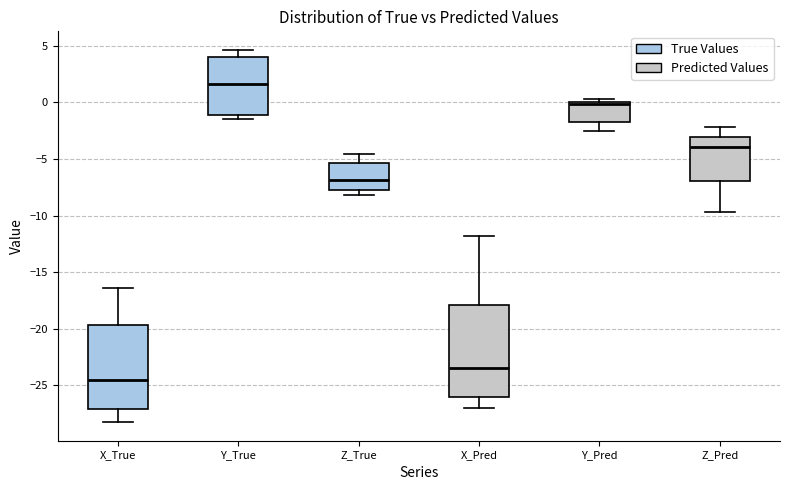

Reading left to right, transcribe this box plot: for each box, give where its median line is, the range the box spans, and where its two whiskers end, as read against the y-axis. The values are not printed on the chart, so give them approximately, as read against the axis.

X_True: median -24.5, box -27.0 to -19.5, whiskers -28.5 to -16.5
Y_True: median 1.5, box -1.0 to 4.0, whiskers -1.5 to 4.5
Z_True: median -7.0, box -7.5 to -5.5, whiskers -8.0 to -4.5
X_Pred: median -23.5, box -26.0 to -18.0, whiskers -27.0 to -12.0
Y_Pred: median 0.0 (just below the box's upper edge), box -1.5 to 0.0, whiskers -2.5 to 0.5
Z_Pred: median -4.0, box -7.0 to -3.0, whiskers -9.5 to -2.0